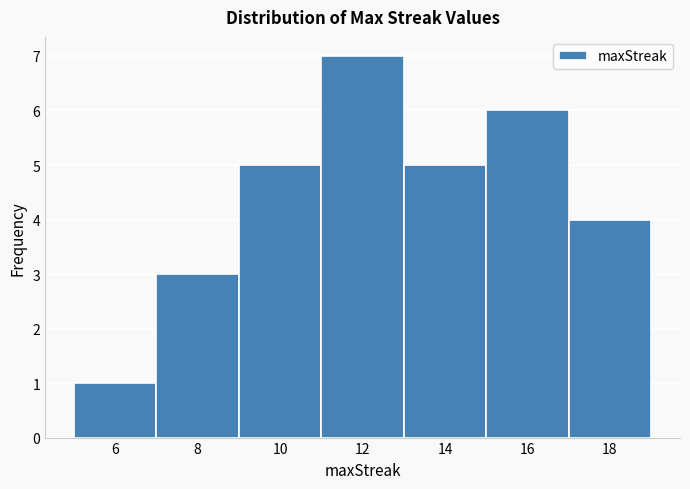

Reading left to right, transcribe this chart: for each bar, give the range it covers on the x-axis and its height. The values are not printed on the chart, so give them approximately, as read against the axis.

5 to 7: 1
7 to 9: 3
9 to 11: 5
11 to 13: 7
13 to 15: 5
15 to 17: 6
17 to 19: 4